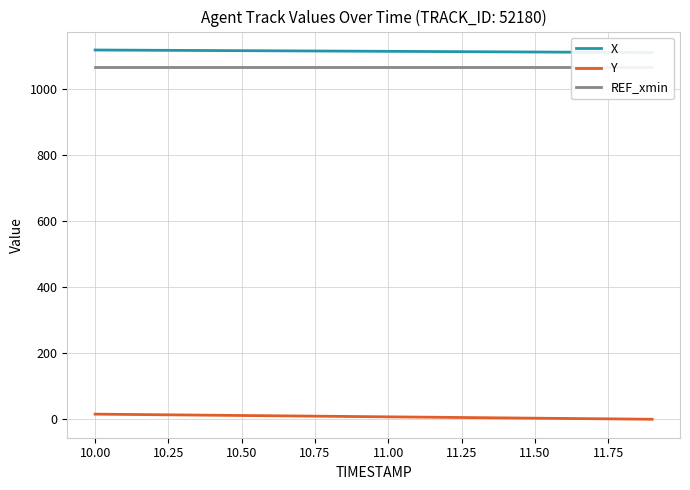

What is the sum of all X values?

22303.9